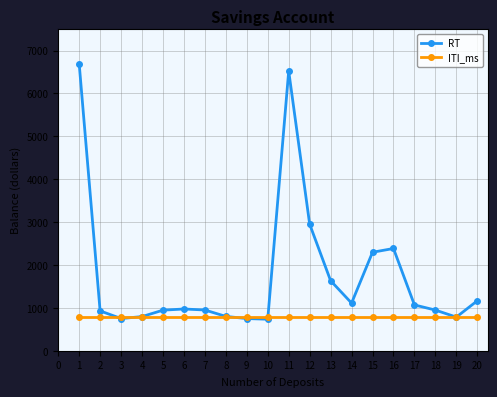

True or false: ITI_ms has a value of 800 at 17.

True